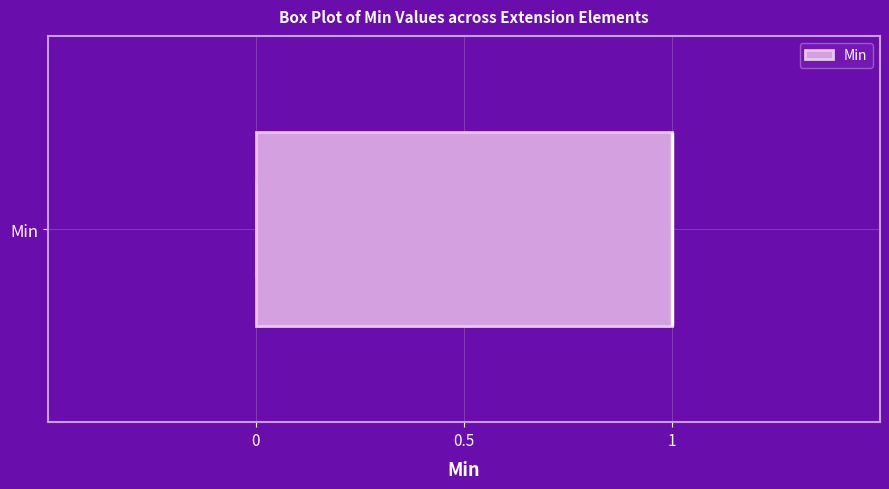

Read this box plot against the x-axis: the position of the median line, the range covered by the box, and the ends of both whiskers. The values are not printed on the chart, so give them approximately, as read against the axis.

median 1 (drawn on the box's right edge), box 0 to 1, whiskers 0 to 1